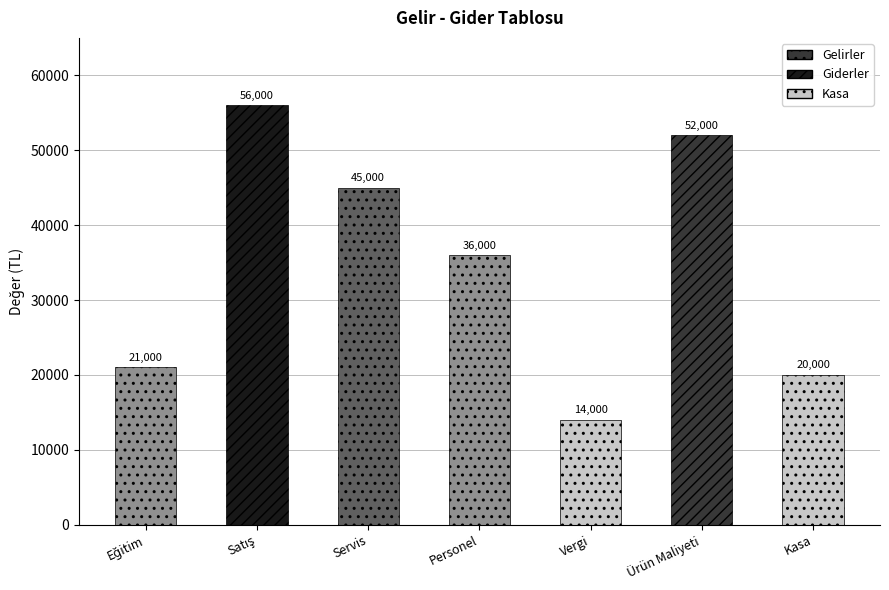

The chart shows a value of 76586 at Ürün Maliyeti. True or false?

False